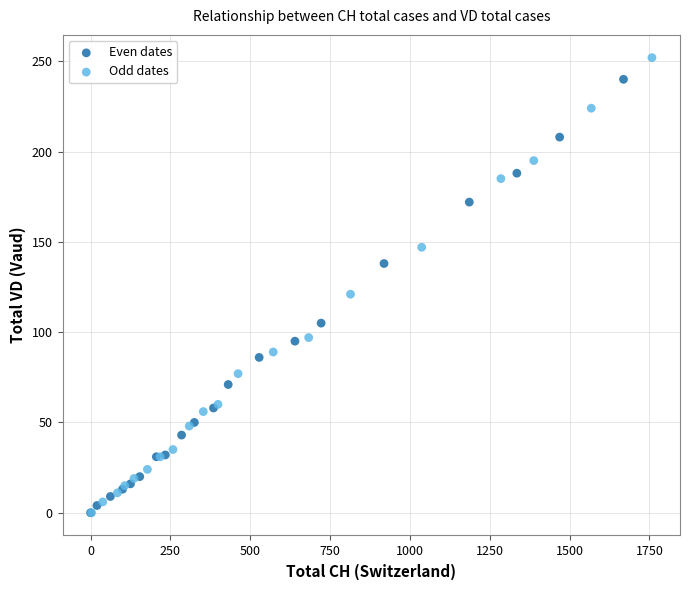

Which series has the widest spread of Y values?

Odd dates